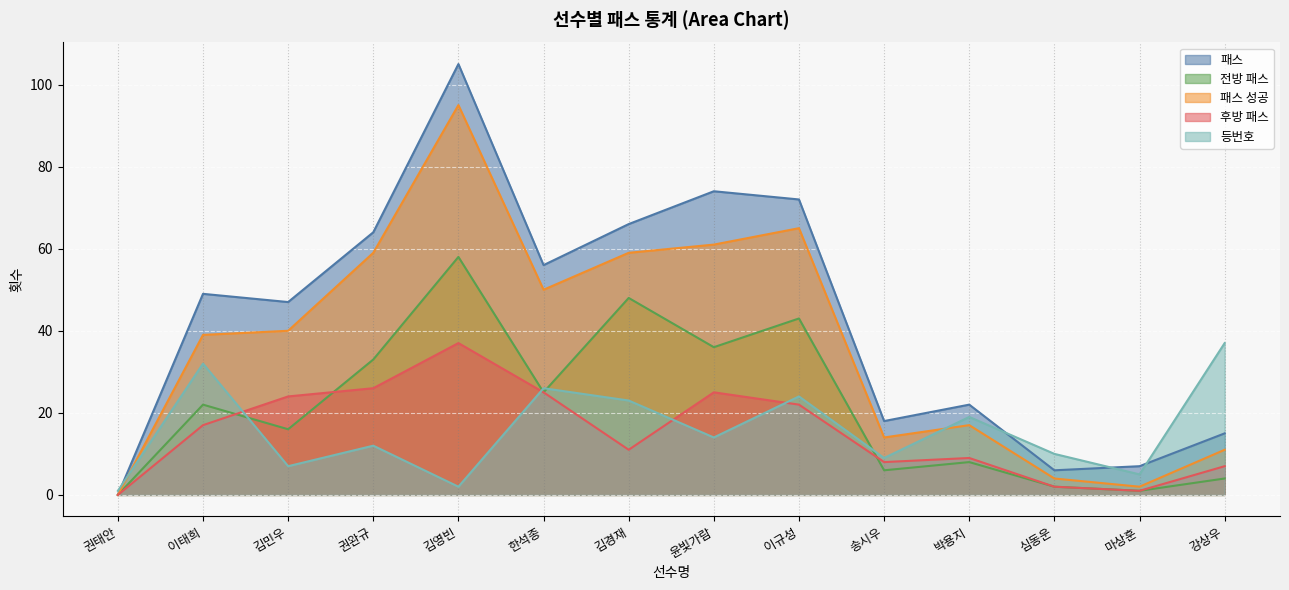

How many interior local peaks does the 후방 패스 series have?

3